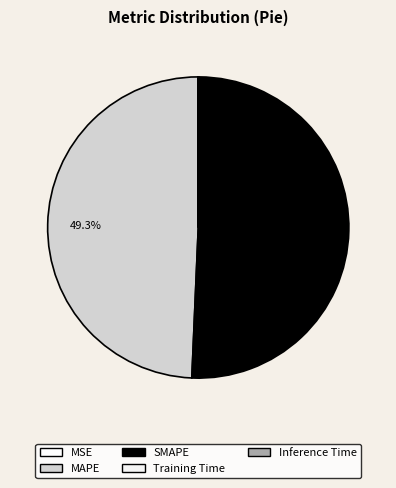

To the nearest percent, what is the difference between the Training Time and MAPE slice percentages?

49%